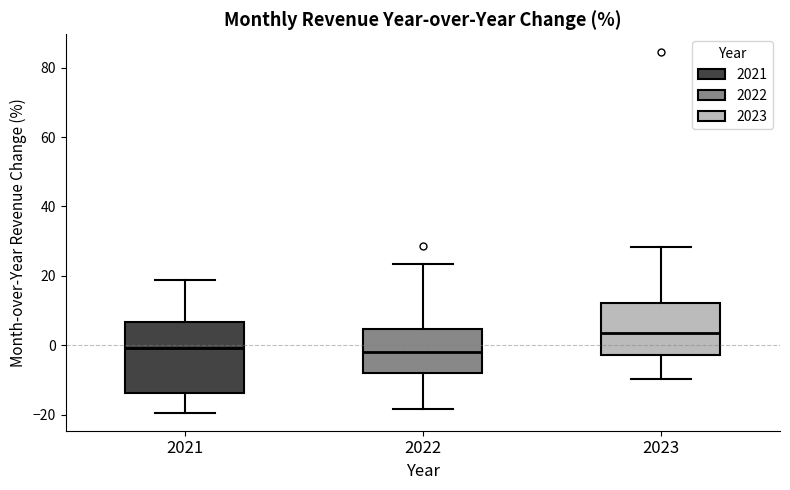

Where does the upper whisker of the box at x = 2023 end on the y-axis? The values are not printed on the chart, so give them approximately, as read against the axis.

28